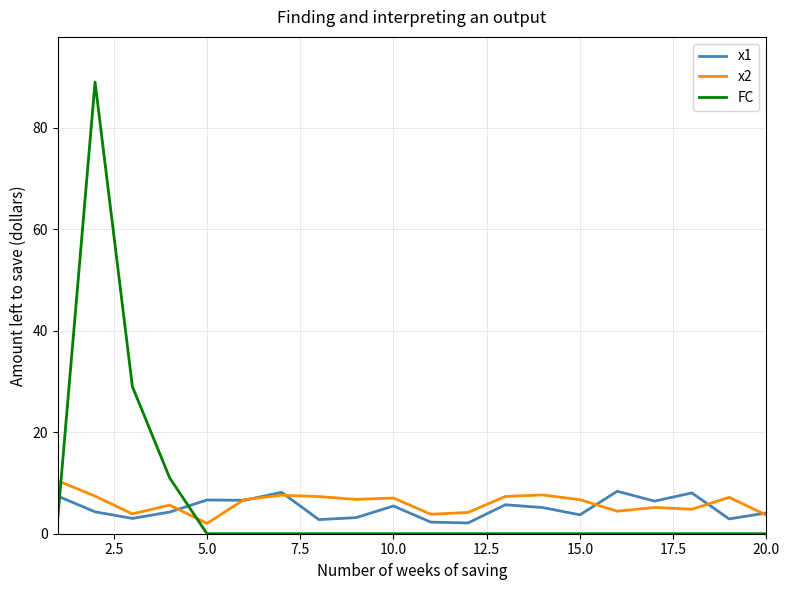

True or false: FC and x2 intersect in this chart.

True